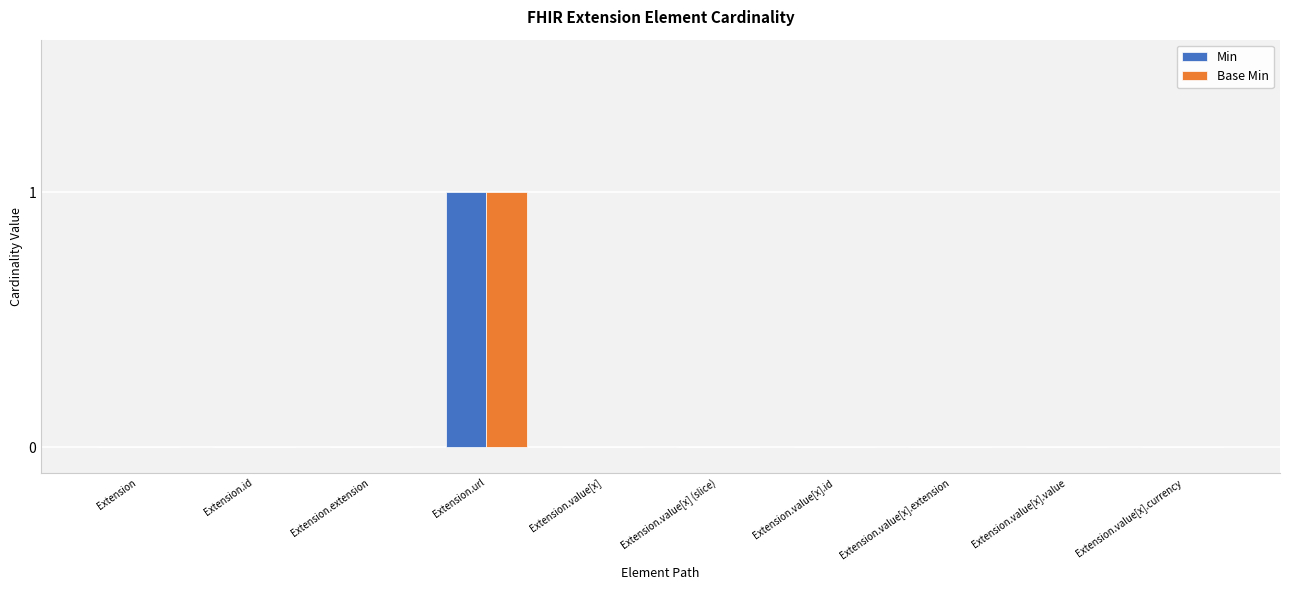

Which category has the highest value in the Min series?

Extension.url